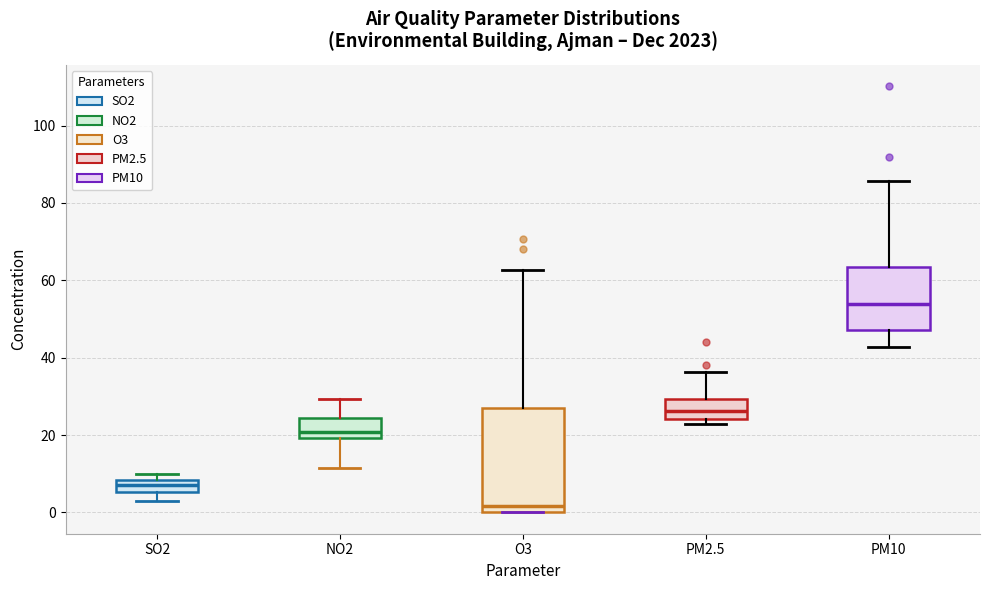

Which box's median line is the highest?

PM10